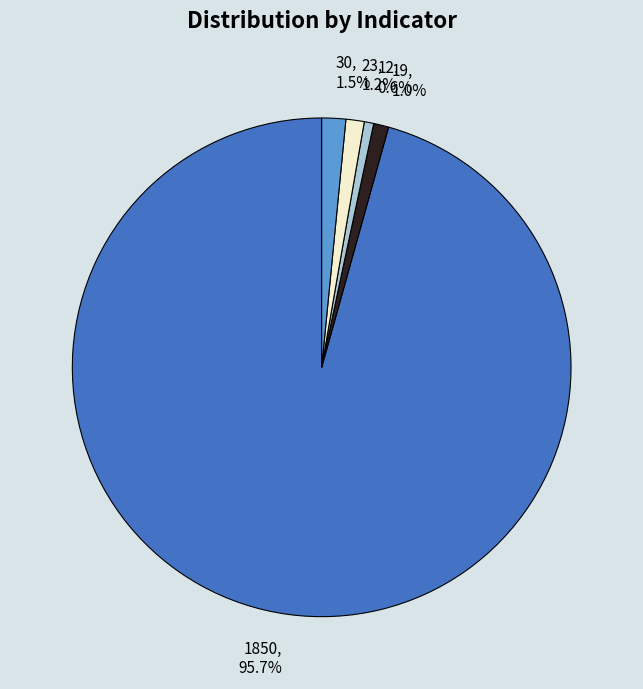

How many segments does this pie chart have?

5